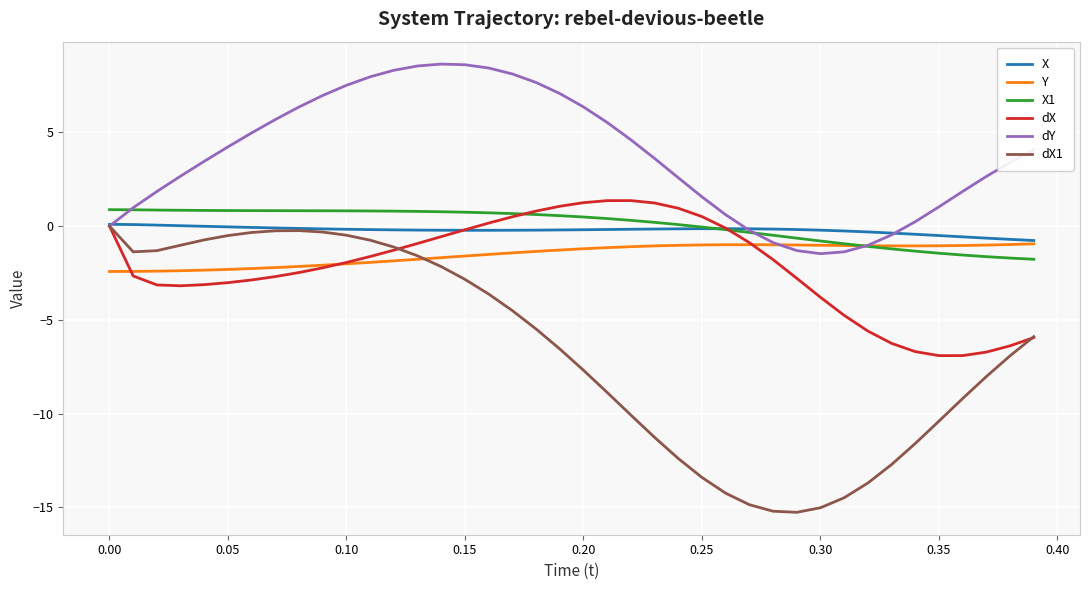

Which series has the largest range (max minus min)?

dX1